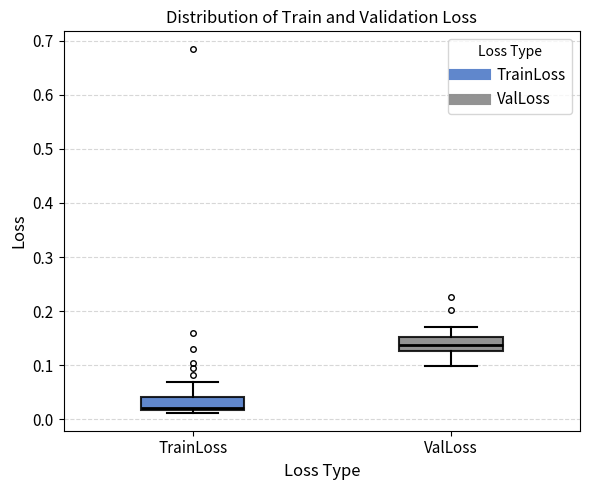

Reading left to right, read every box against the y-axis: the position of its median line, the range the box covers, and the ends of its whiskers. The values are not printed on the chart, so give them approximately, as read against the axis.

TrainLoss: median 0.02 (just above the box's lower edge), box 0.02 to 0.04, whiskers 0.01 to 0.07
ValLoss: median 0.14, box 0.13 to 0.15, whiskers 0.10 to 0.17